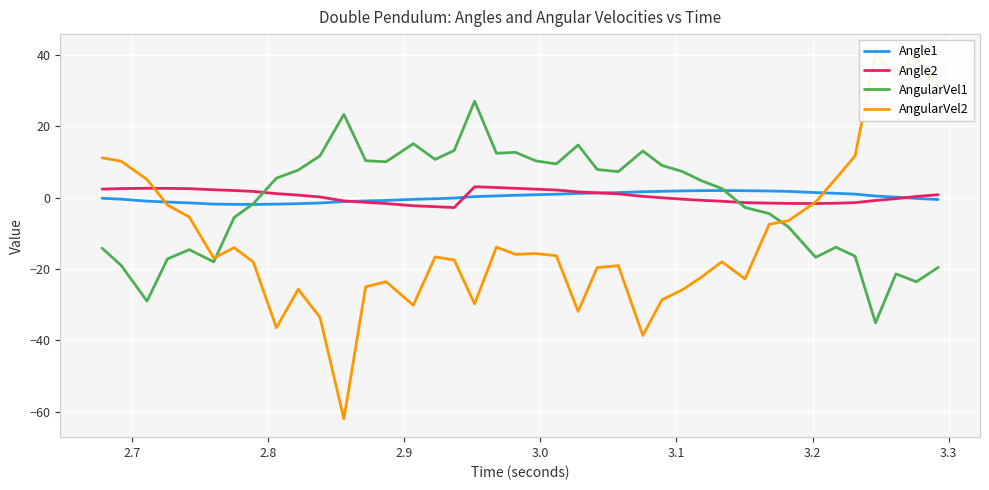

How many data points in Angle2 are less than 0?

18